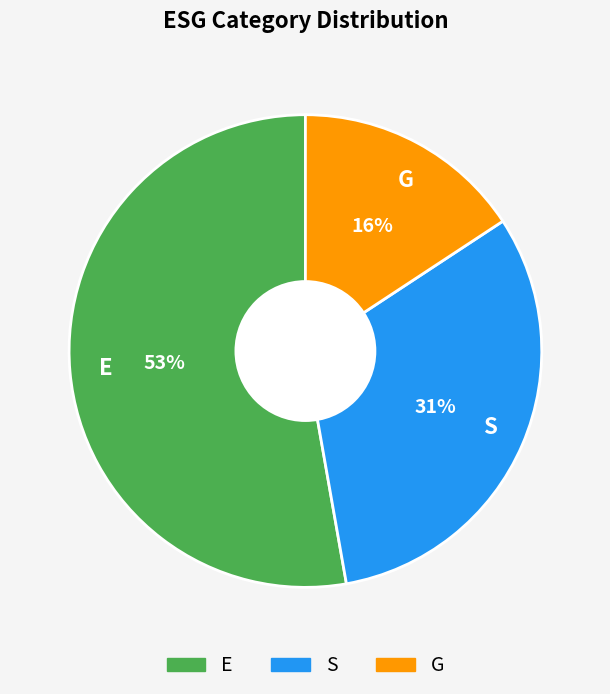

What percentage is the E slice, to the nearest percent?

53%